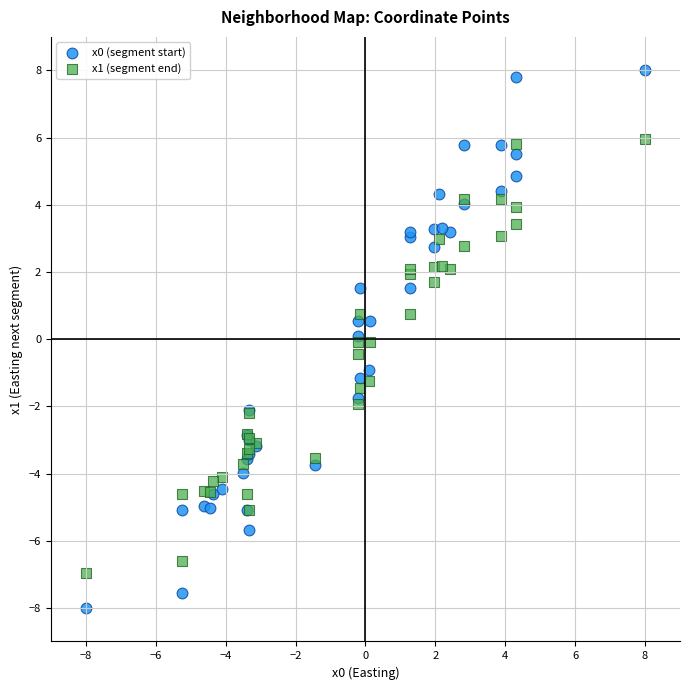

Which series reaches the maximum Y coordinate?

x0 (segment start)